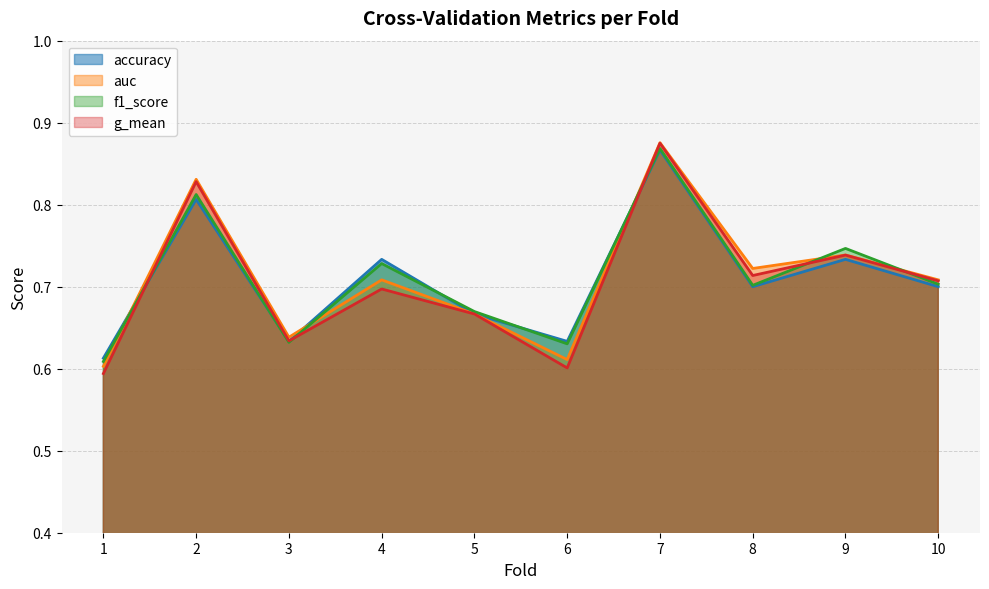

Which series has the largest total across all categories?

auc